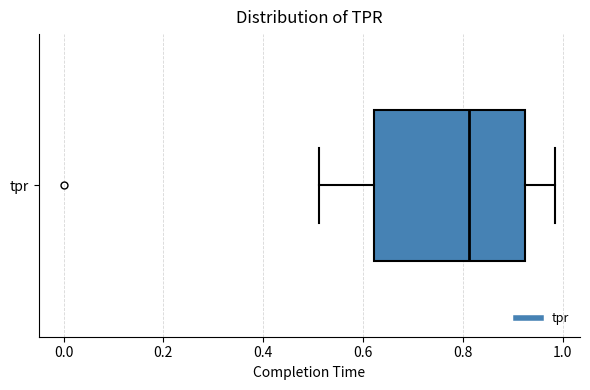

Read this box plot against the x-axis: the position of the median line, the range covered by the box, and the ends of both whiskers. The values are not printed on the chart, so give them approximately, as read against the axis.

median 0.82, box 0.62 to 0.92, whiskers 0.52 to 0.98